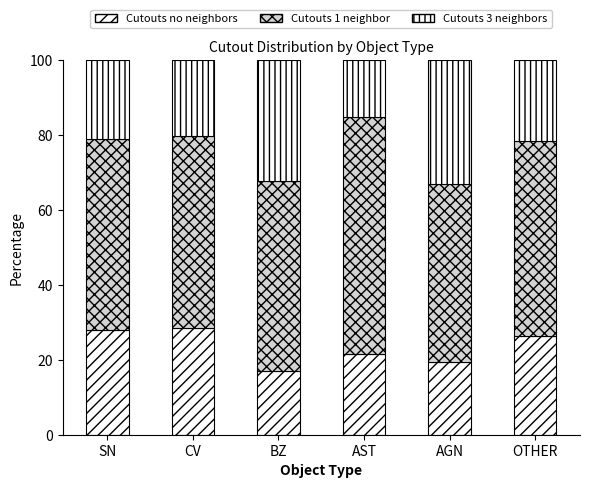

What is the sum of the Cutouts 3 neighbors values at AST and AGN?

48.2